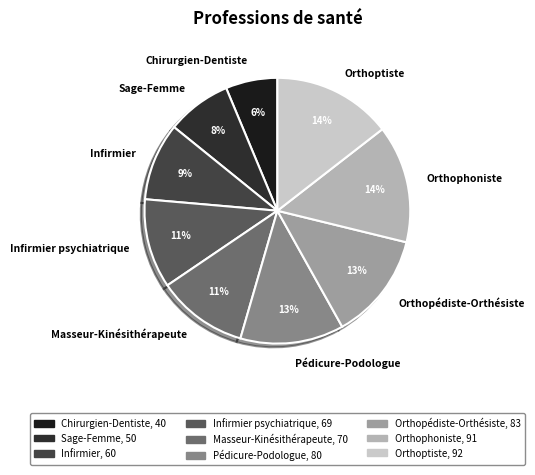

Is it true that Sage-Femme is 8% of the pie?

True